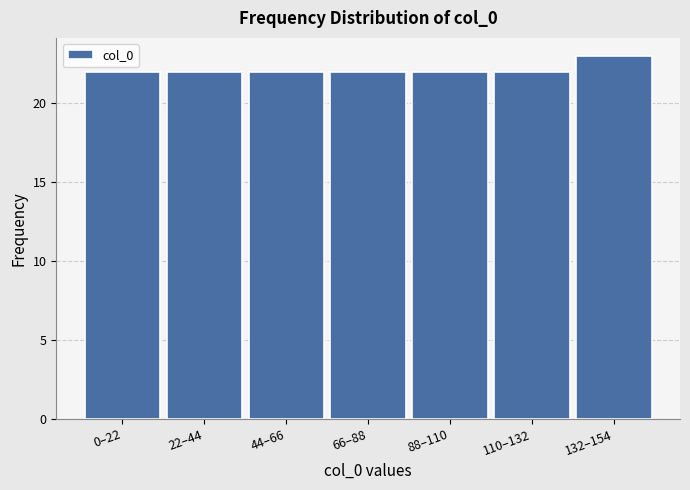

Reading right to left, extract all data points from this chart.

132–154=23	110–132=22	88–110=22	66–88=22	44–66=22	22–44=22	0–22=22